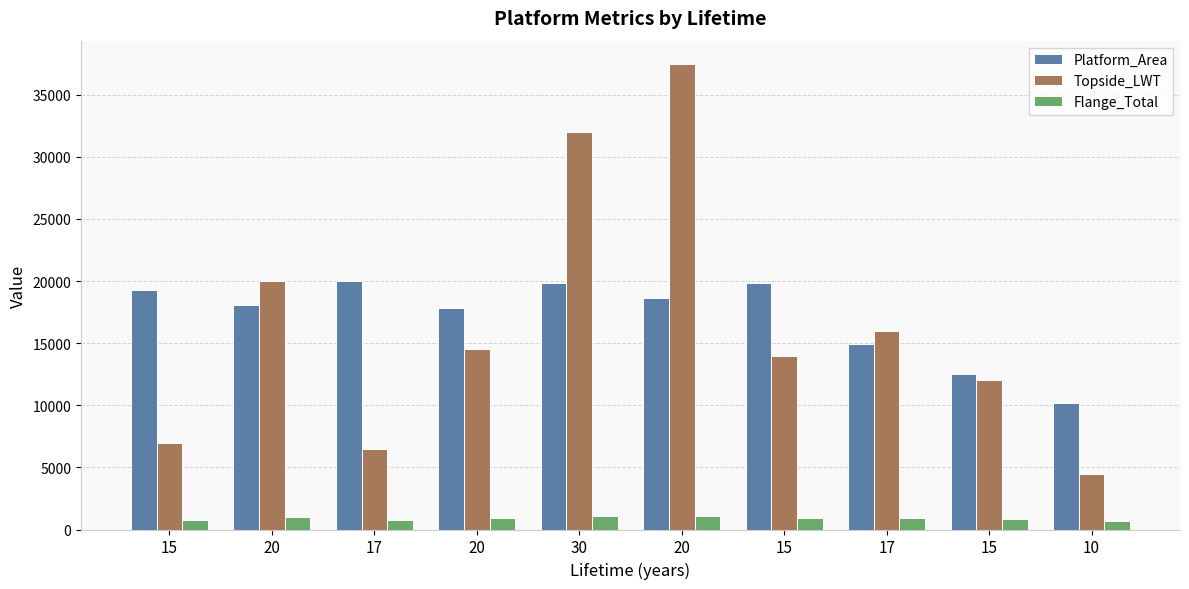

What is the label of the 4th bar from the right?

15